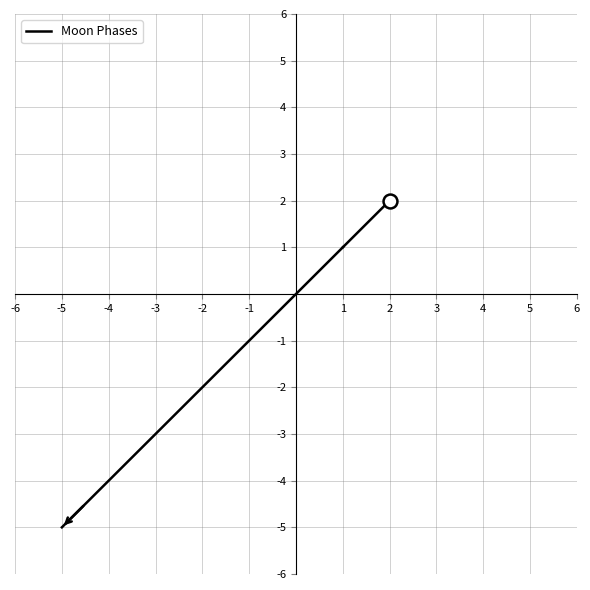

What is the smallest value displayed?

-5